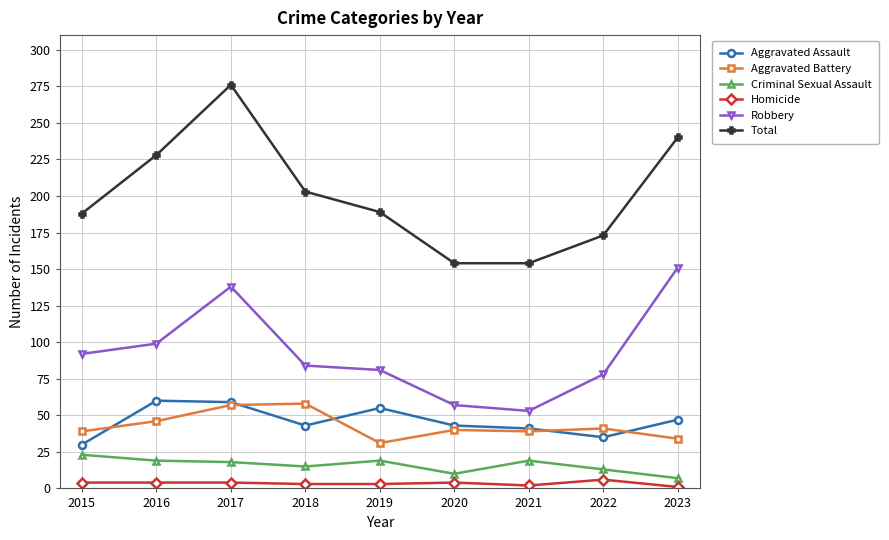

Is it true that Aggravated Battery equals 34 at 2023?

True